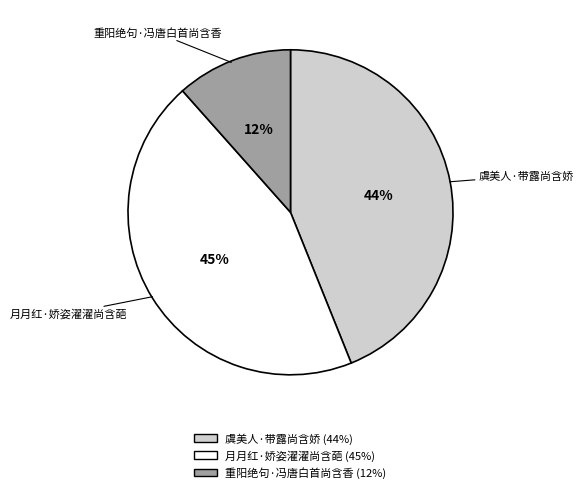

Do 重阳绝句·冯唐白首尚含香 and 虞美人·带露尚含娇 together represent more than half of the pie?

Yes